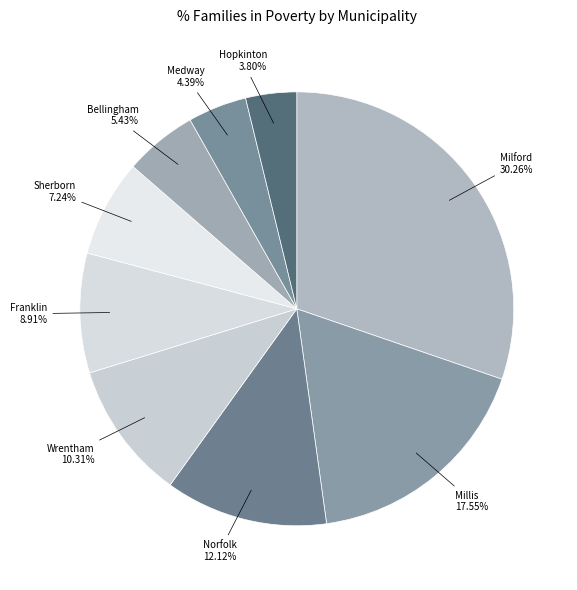

How many slices are in this pie chart?

9